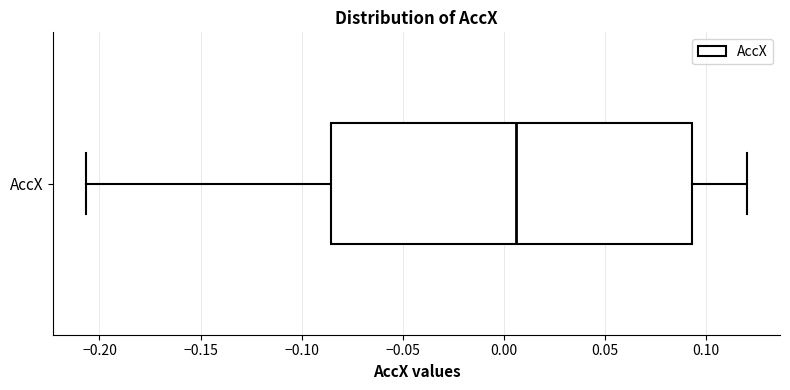

Transcribe this box plot: give where the median line is, the range the box spans, and where the two whiskers end, as read against the x-axis. The values are not printed on the chart, so give them approximately, as read against the axis.

median 0.005, box -0.085 to 0.095, whiskers -0.205 to 0.120